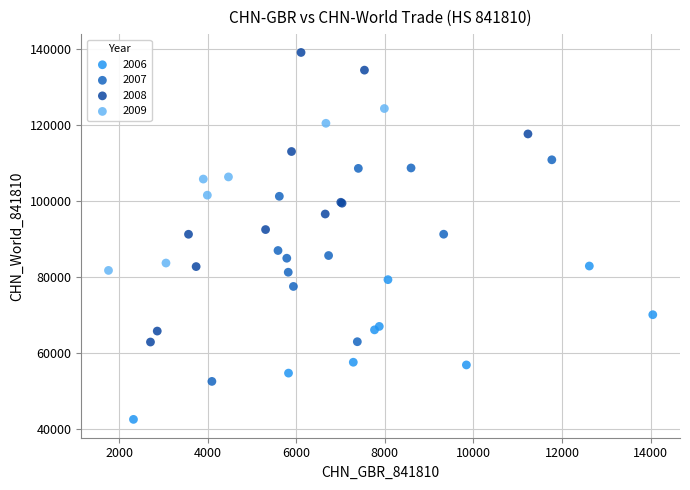

Which series reaches the maximum Y coordinate?

2008